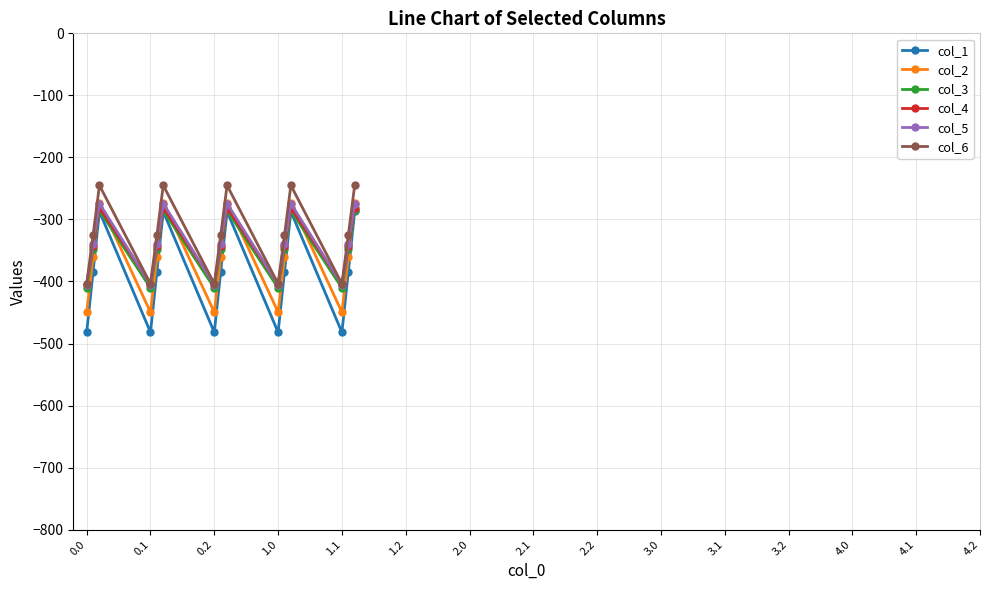

What is the maximum value shown in the chart?

-245.0